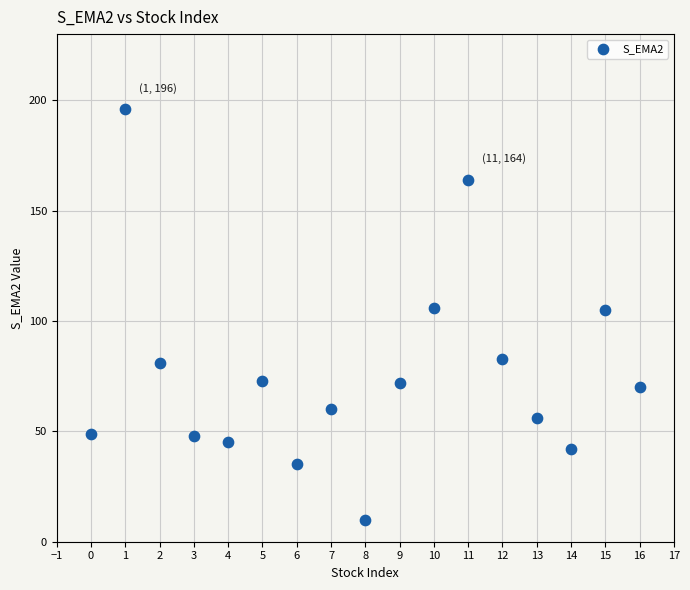

What is the range of Y values (max minus min)?

186